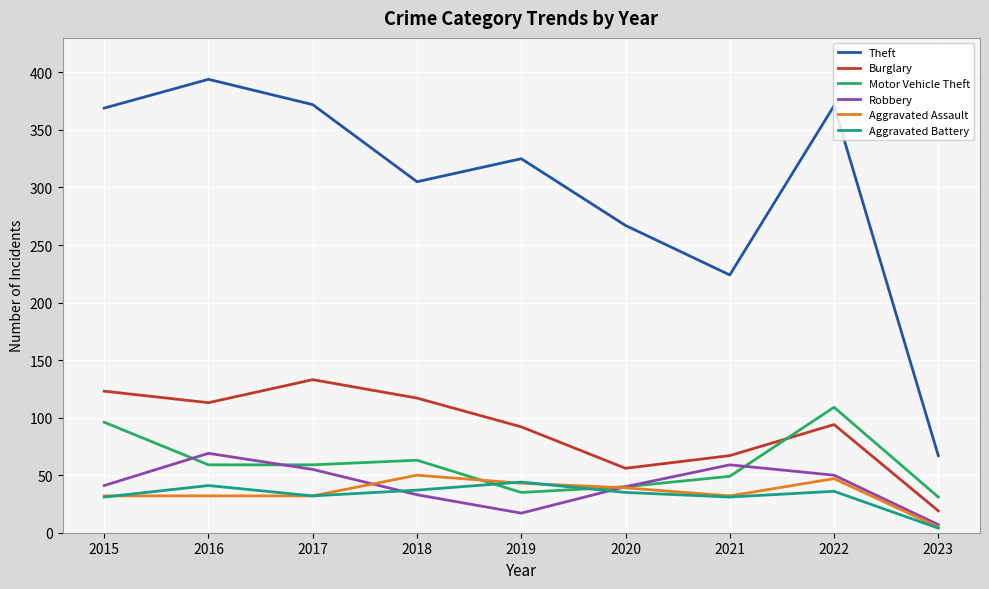

Between 2019 and 2021, which series saw the biggest shift?

Theft